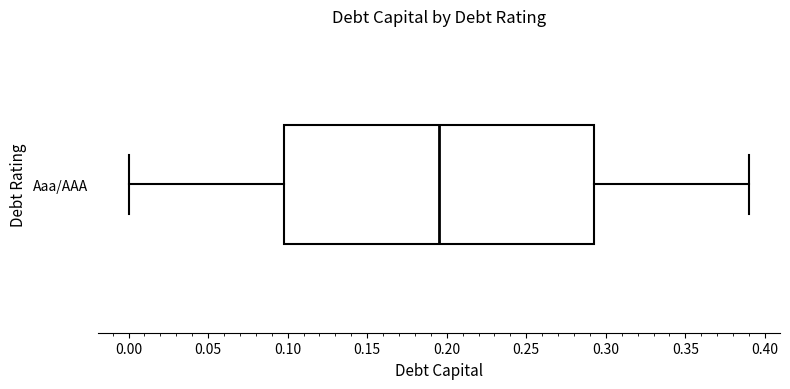

Where is the left edge of the box for Aaa/AAA on the x-axis? The values are not printed on the chart, so give them approximately, as read against the axis.

0.100